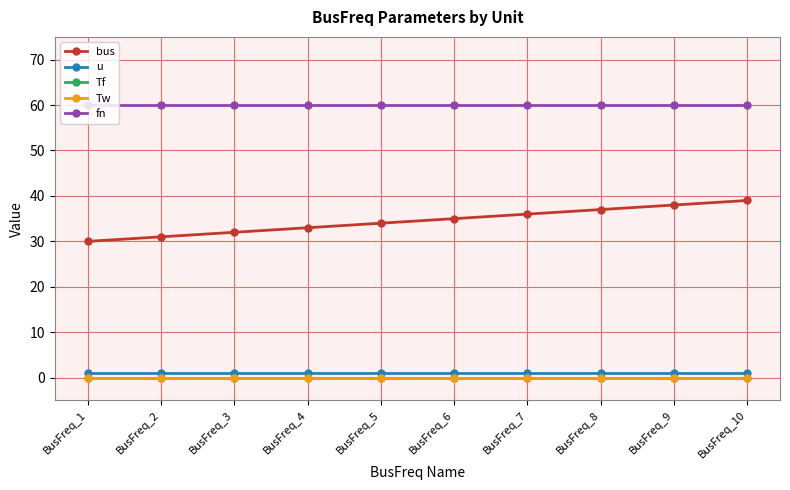

Reading left to right, list all the values displayed in this chart.

bus: 30.0	31.0	32.0	33.0	34.0	35.0	36.0	37.0	38.0	39.0
u: 1.0	1.0	1.0	1.0	1.0	1.0	1.0	1.0	1.0	1.0
Tf: 0.0	0.0	0.0	0.0	0.0	0.0	0.0	0.0	0.0	0.0
Tw: 0.0	0.0	0.0	0.0	0.0	0.0	0.0	0.0	0.0	0.0
fn: 60.0	60.0	60.0	60.0	60.0	60.0	60.0	60.0	60.0	60.0